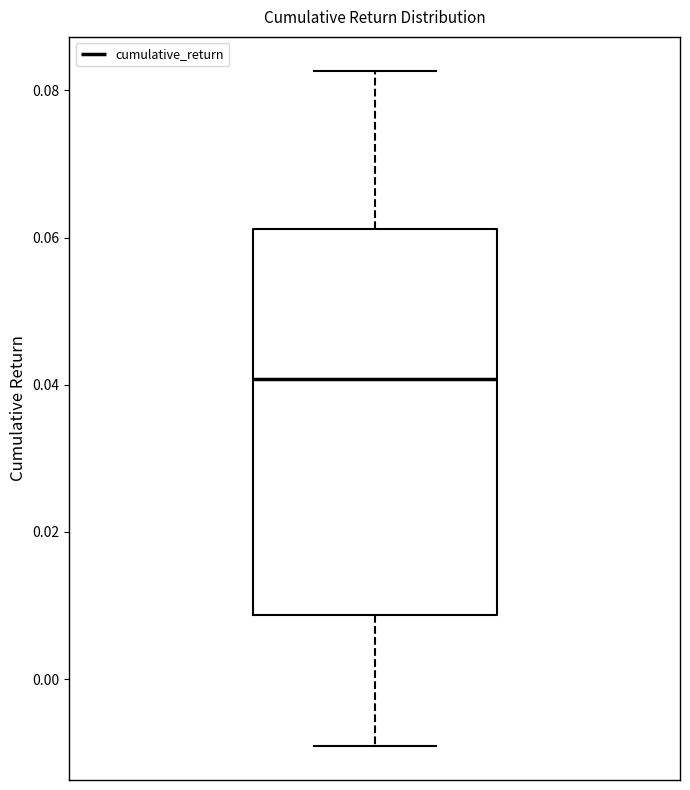

Where does the median line of the box sit on the y-axis? The values are not printed on the chart, so give them approximately, as read against the axis.

0.040